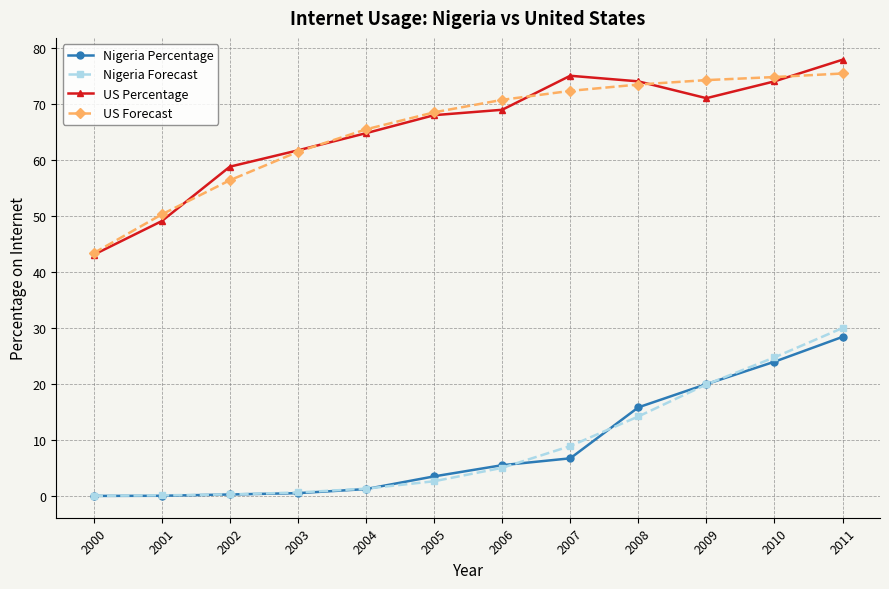

At which category is the sum across all series the highest?

2011